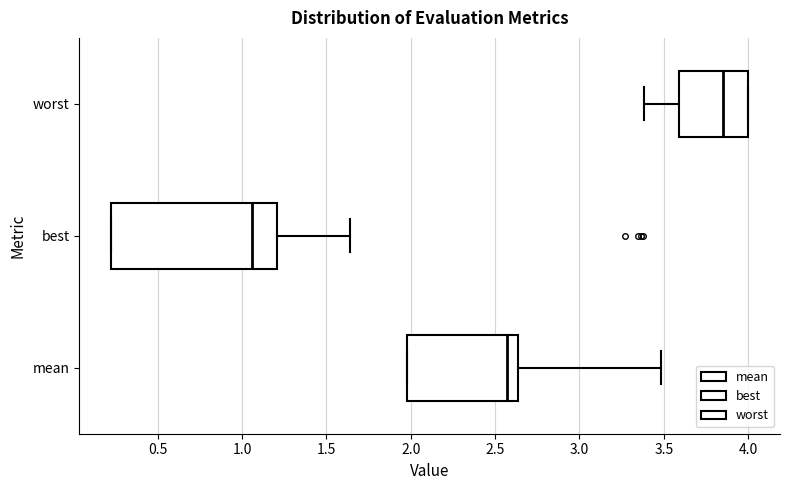

Comparing the boxes themselves (not the whiskers), which one is the widest?

best